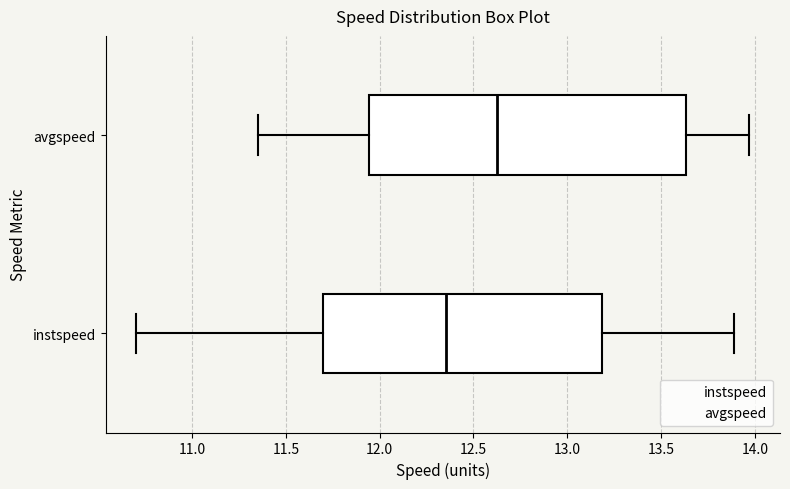

Which box's median line is the furthest to the right?

avgspeed